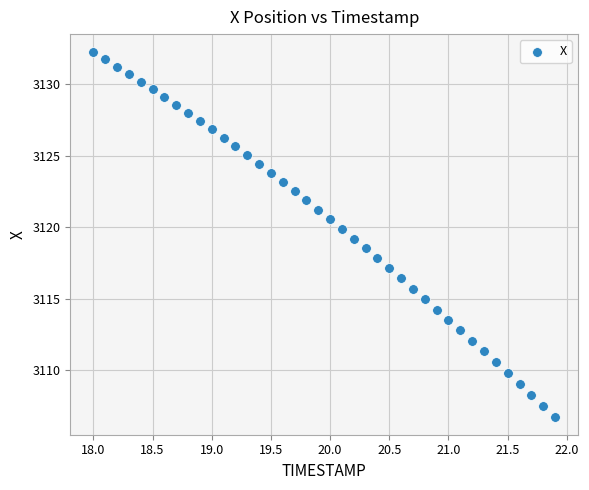

What is the range of X values (max minus min)?

3.9